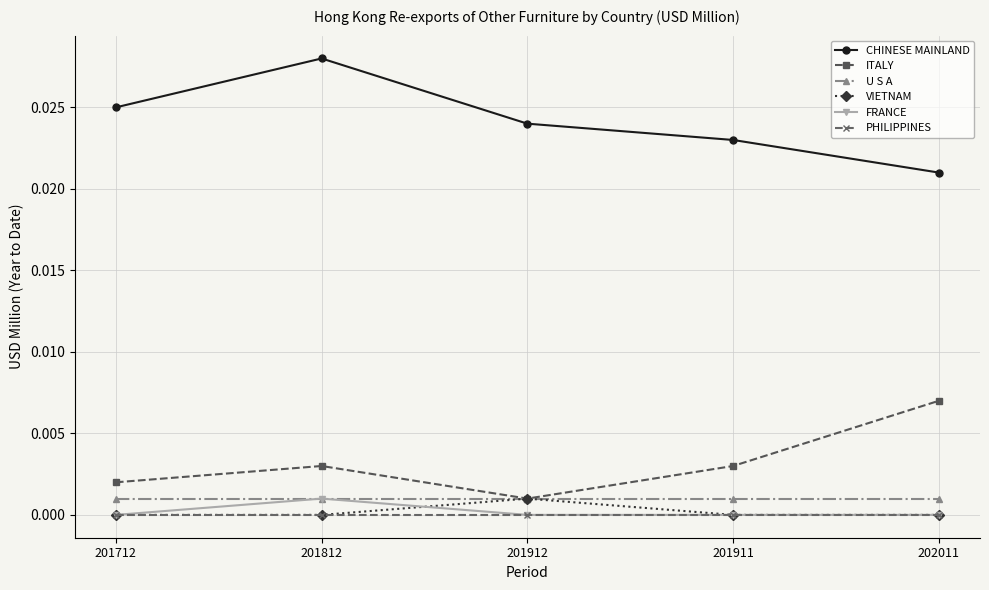

Does the chart display data point markers on the line(s)?

Yes